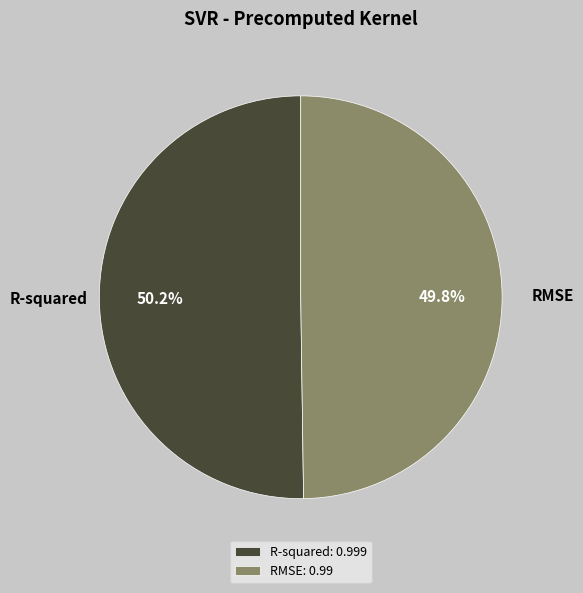

Is it true that R-squared is 50% of the pie?

True